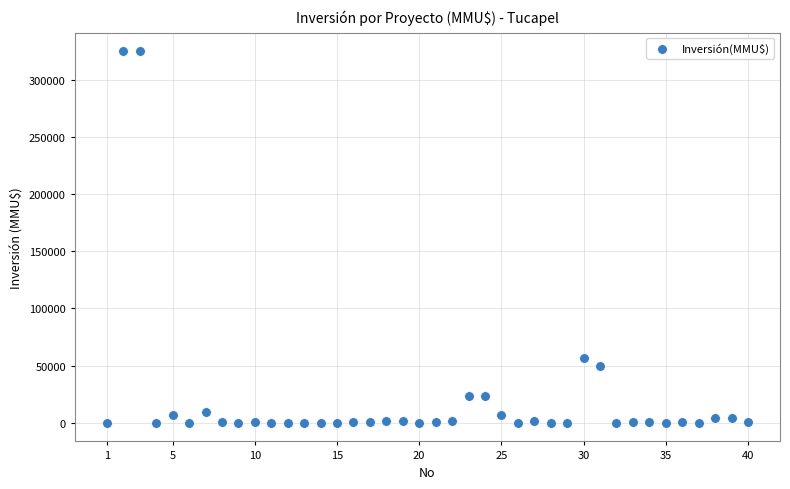

What is the range of X values (max minus min)?

39